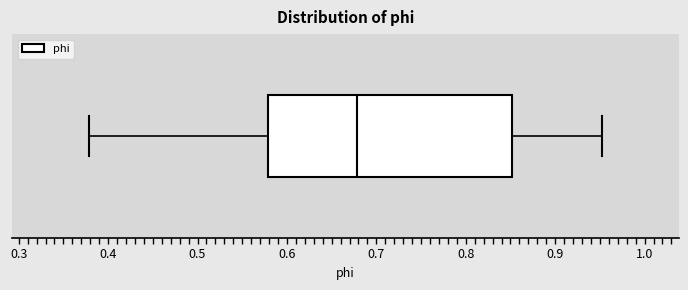

Where is the left edge of the box on the x-axis? The values are not printed on the chart, so give them approximately, as read against the axis.

0.58